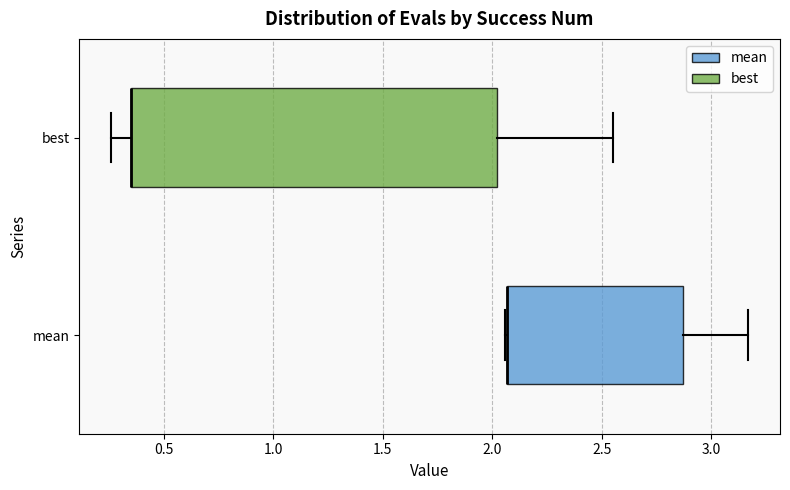

Where is the left edge of the box for mean on the x-axis? The values are not printed on the chart, so give them approximately, as read against the axis.

2.05